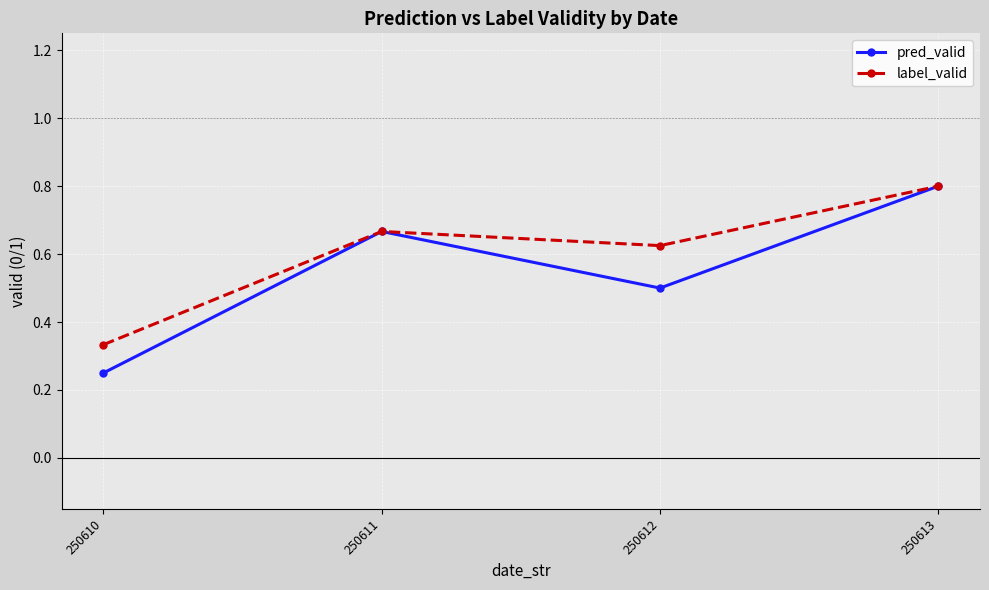

Which series has the widest spread of values?

pred_valid